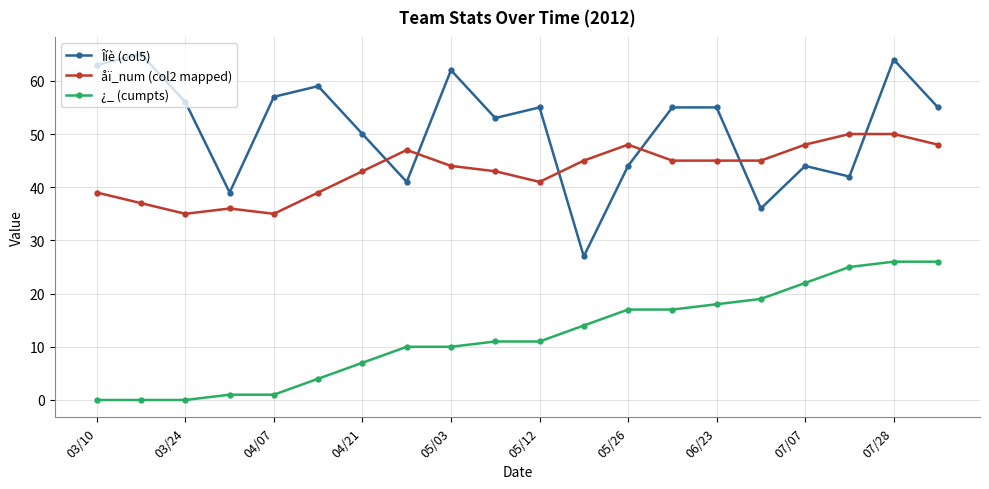

What is the maximum value for Îíè (col5)?

65